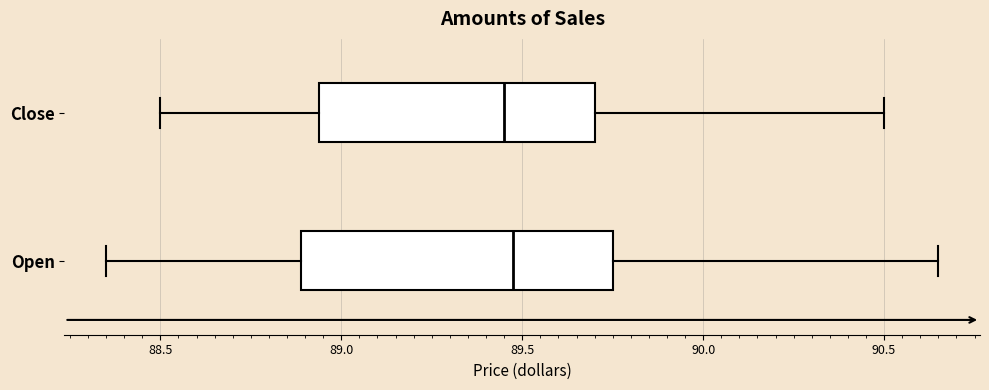

Comparing the boxes themselves (not the whiskers), which one is the widest?

Open